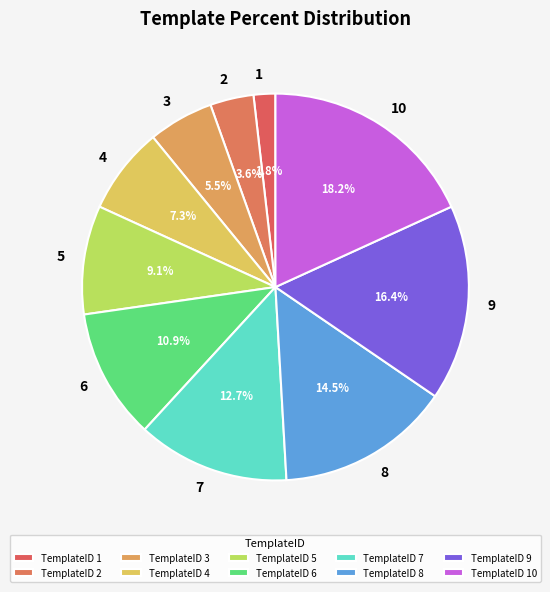

The 10 slice represents 18% of the pie. True or false?

True